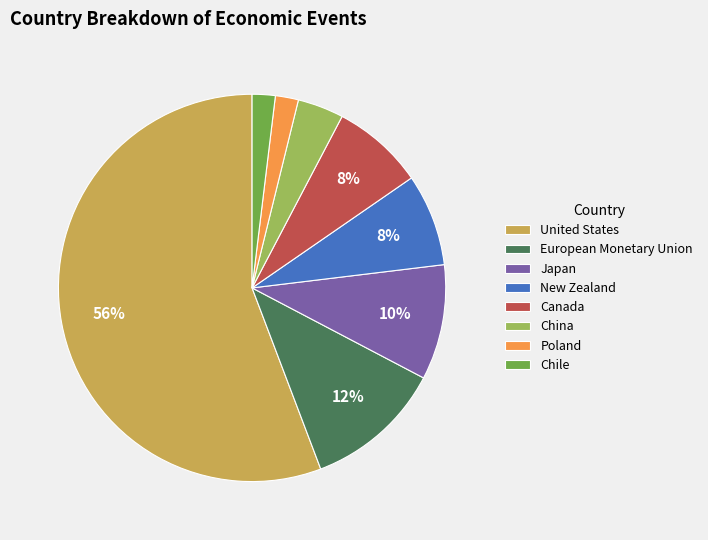

Approximately how many times larger is the value at Japan compared to European Monetary Union?

0.8